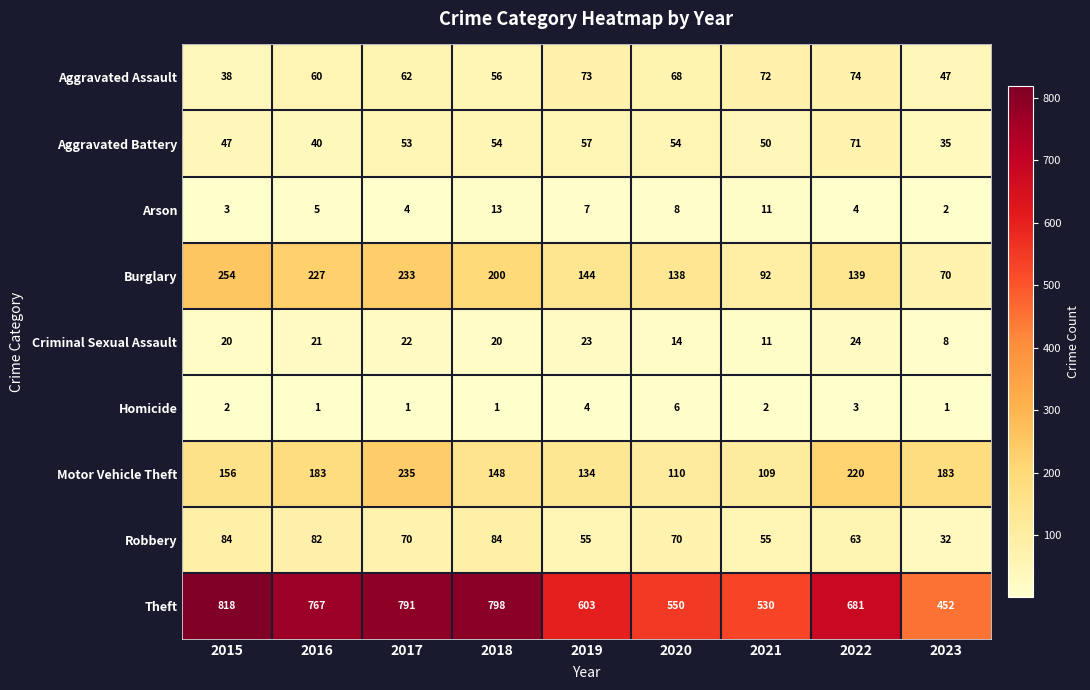

Where is Arson nearest to the value 7?

2019